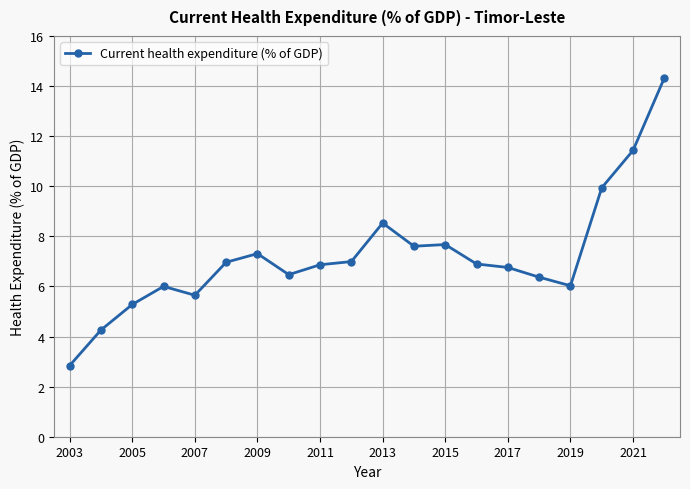

What is the smallest value displayed?

2.8